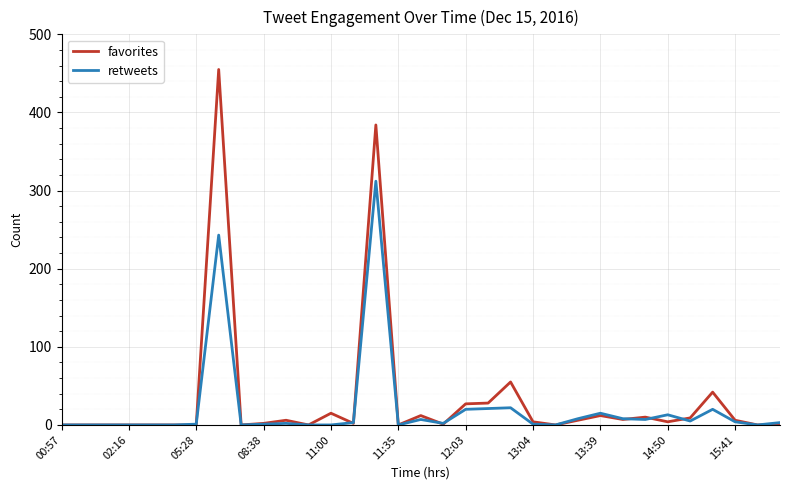

Rank the series by their maximum value, from lowest to highest.

retweets, favorites